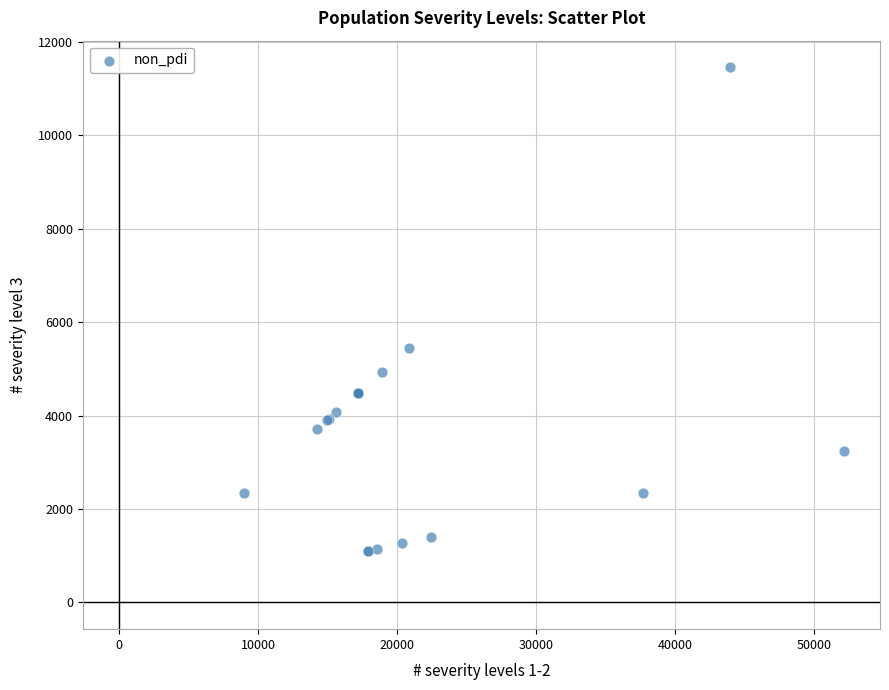

What Y value in the scatter plot is closest to 6280?

5445.5